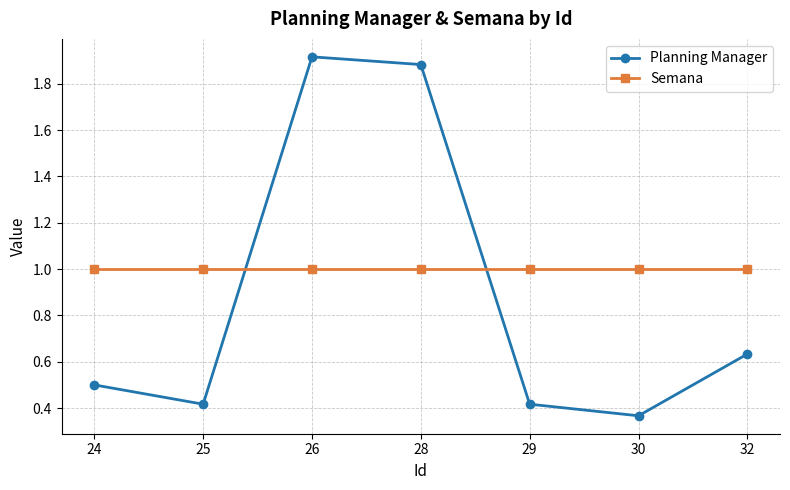

How many intersections are there between Planning Manager and Semana?

2